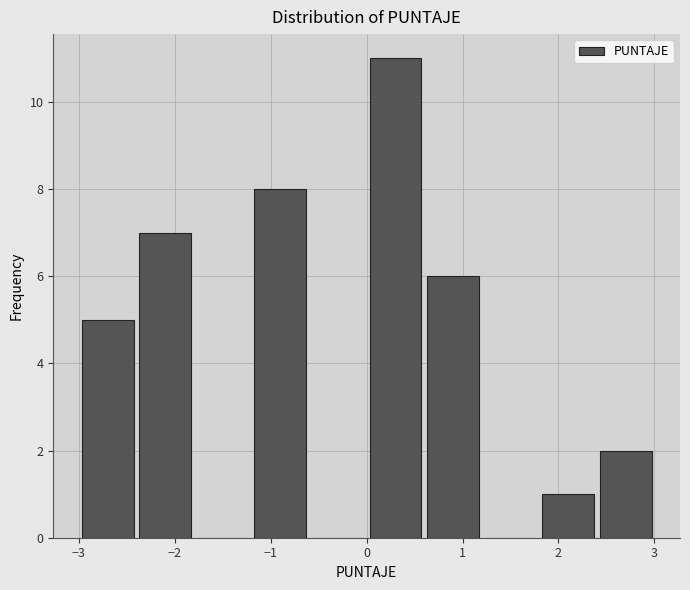

Reading left to right, transcribe this chart: for each bar, give the range it covers on the x-axis and its height. The values are not printed on the chart, so give them approximately, as read against the axis.

-3.0 to -2.4: 5
-2.4 to -1.8: 7
-1.8 to -1.2: 0
-1.2 to -0.6: 8
-0.6 to 0.0: 0
0.0 to 0.6: 11
0.6 to 1.2: 6
1.2 to 1.8: 0
1.8 to 2.4: 1
2.4 to 3.0: 2